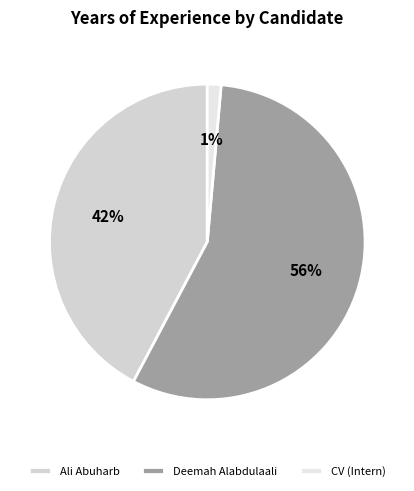

Which slice represents more than half of the pie?

Deemah Alabdulaali